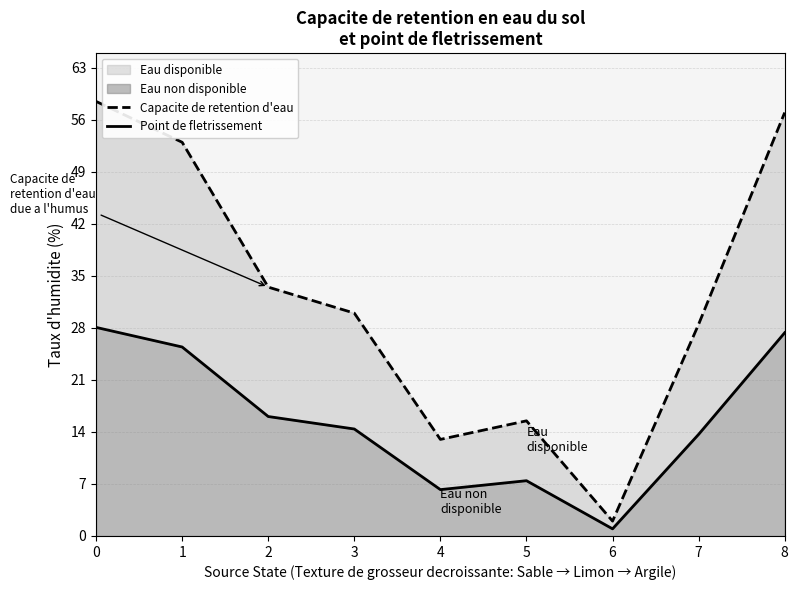

The Point de fletrissement series shows 9.3 at 3. True or false?

False